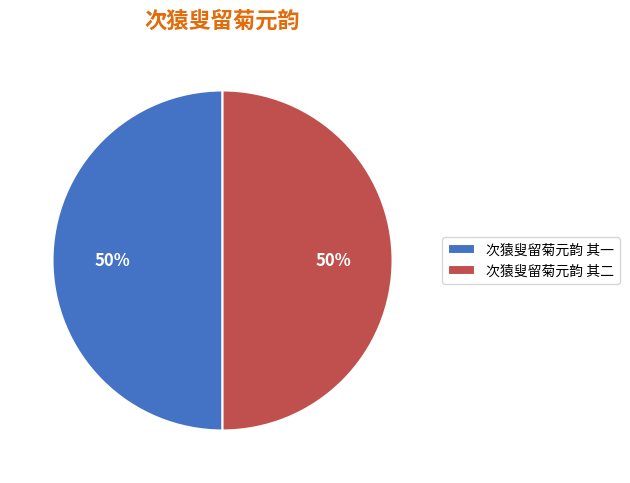

Approximately how many times larger is the value at 次猿叟留菊元韵 其二 compared to 次猿叟留菊元韵 其一?

1.0